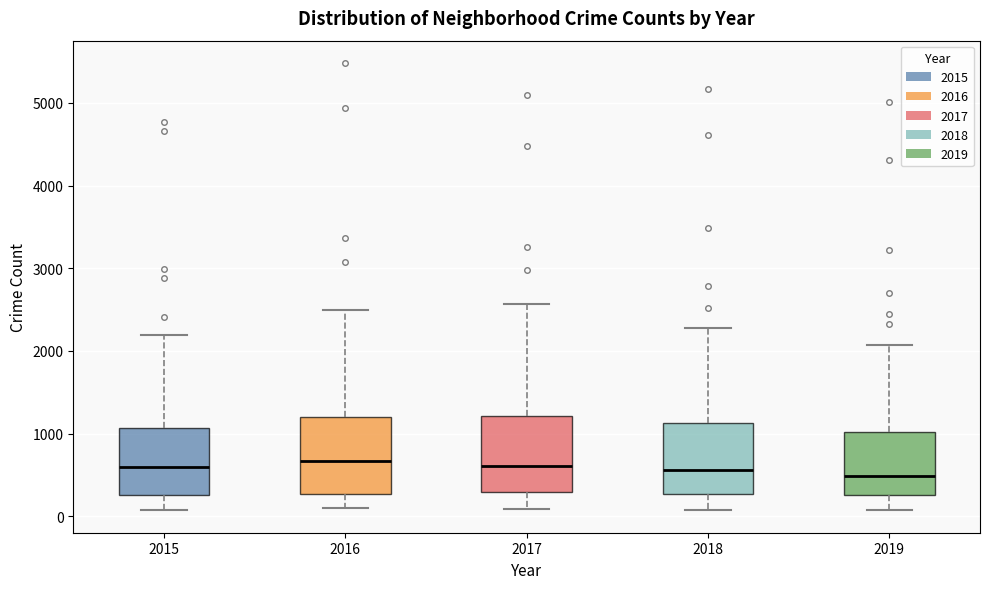

Reading left to right, transcribe this box plot: for each box, give where its median line is, the range the box spans, and where its two whiskers end, as read against the y-axis. The values are not printed on the chart, so give them approximately, as read against the axis.

2015: median 600, box 300 to 1100, whiskers 100 to 2200
2016: median 700, box 300 to 1200, whiskers 100 to 2500
2017: median 600, box 300 to 1200, whiskers 100 to 2600
2018: median 600, box 300 to 1100, whiskers 100 to 2300
2019: median 500, box 300 to 1000, whiskers 100 to 2100